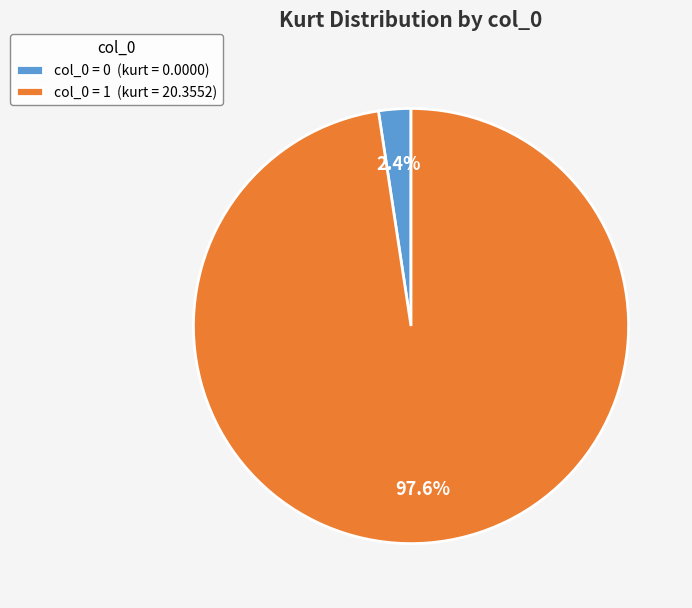

Is the sum of col_0 = 1 (kurt = 20.3552) and col_0 = 0 (kurt = 0.0000) greater than half?

Yes